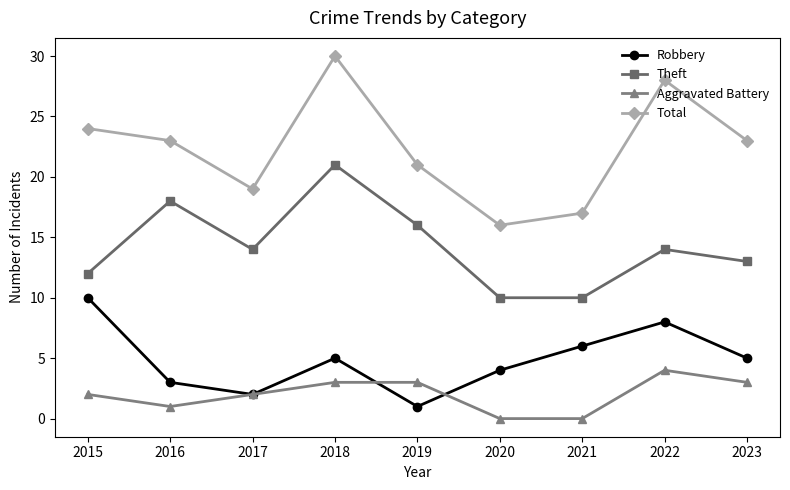

Which series has the largest total across all categories?

Total